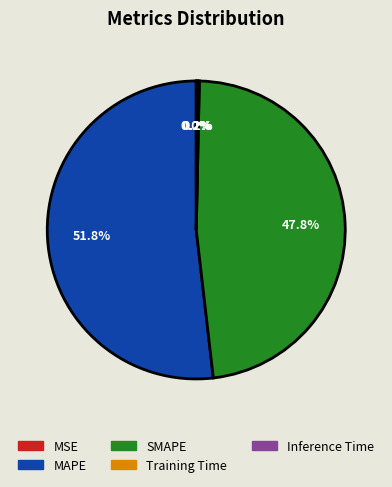

To the nearest percent, what is the difference between the largest and smallest slice percentages?

52%